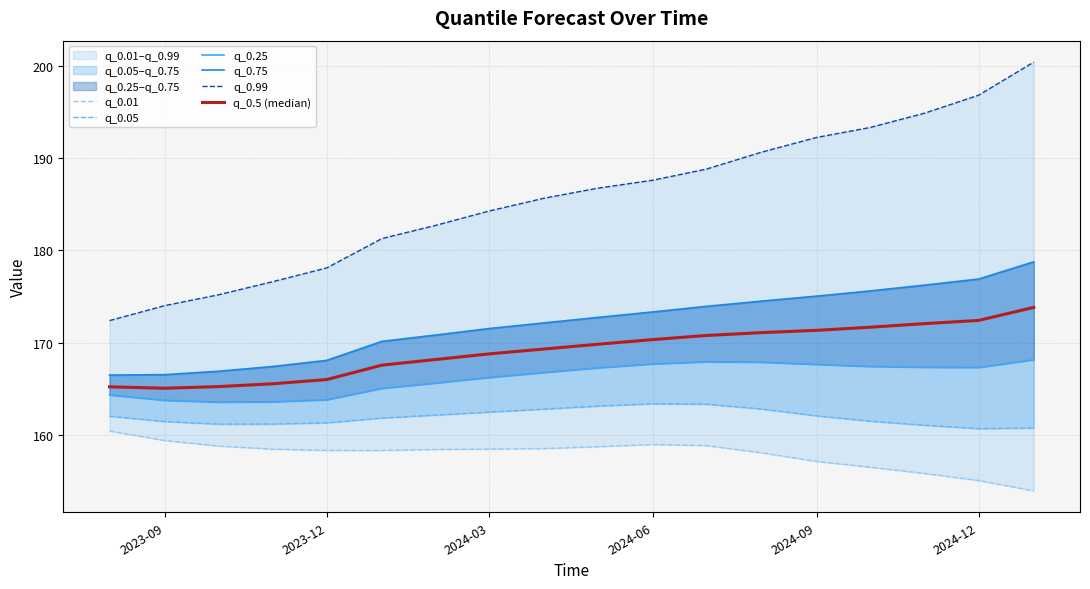

At how many categories does at least one series exceed 176?

15